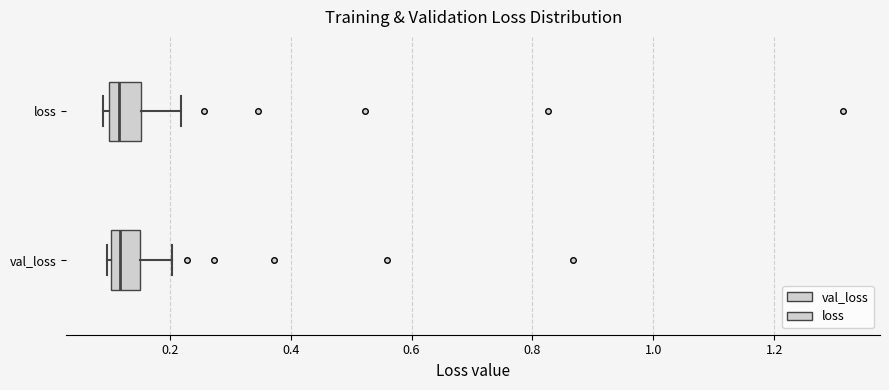

Where does the median line of the box for val_loss sit on the x-axis? The values are not printed on the chart, so give them approximately, as read against the axis.

0.12